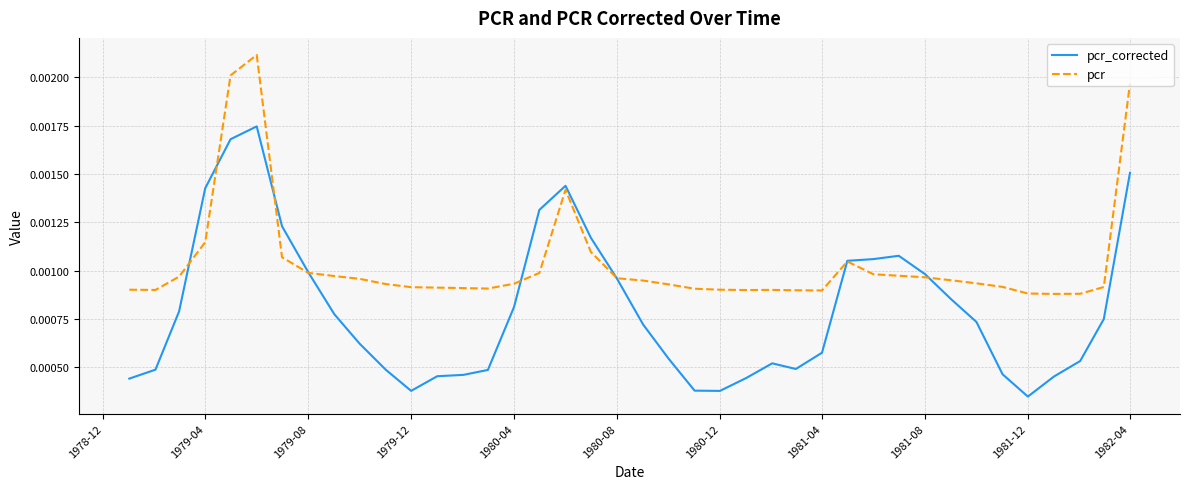

Which series has the widest spread of values?

pcr_corrected